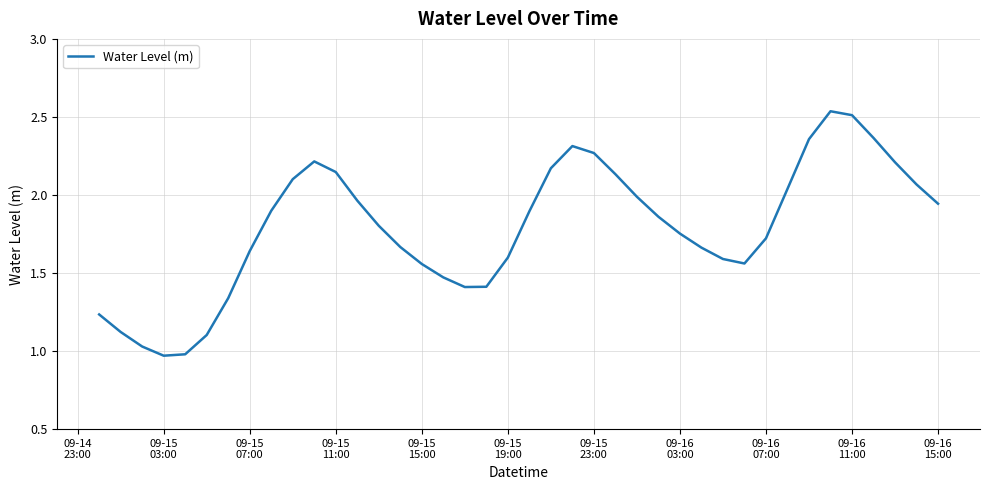

Is this an area chart (filled region under the line)?

No